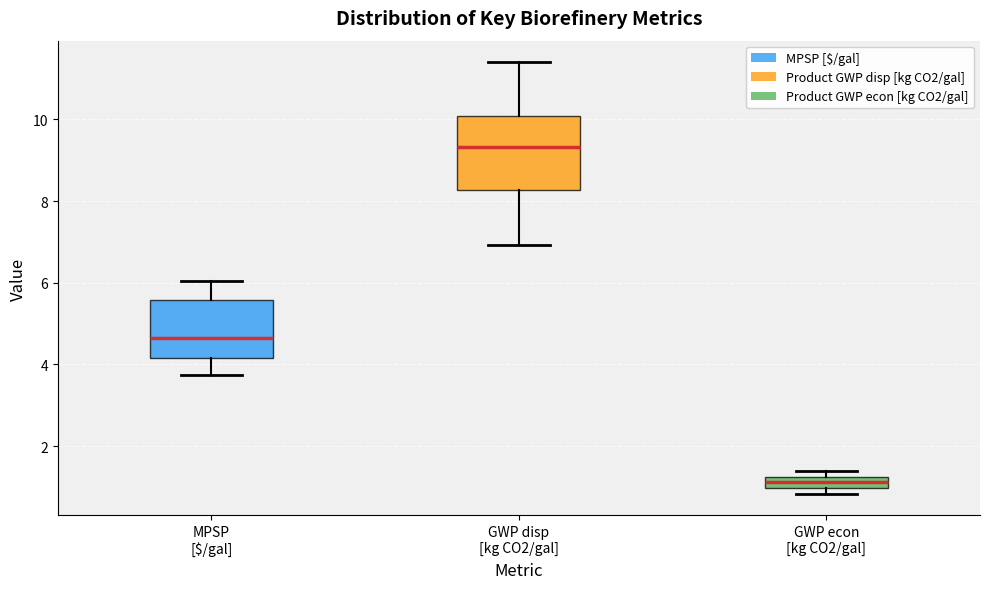

Which box has the highest median line?

GWP disp [kg CO2/gal]